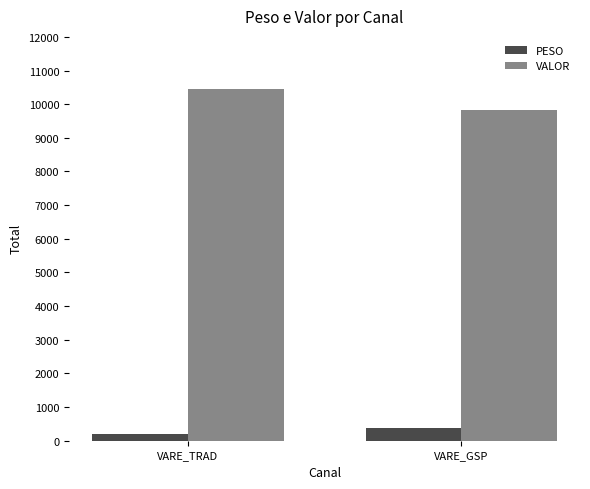

What is the sum of the PESO values at VARE_GSP and VARE_TRAD?

560.6